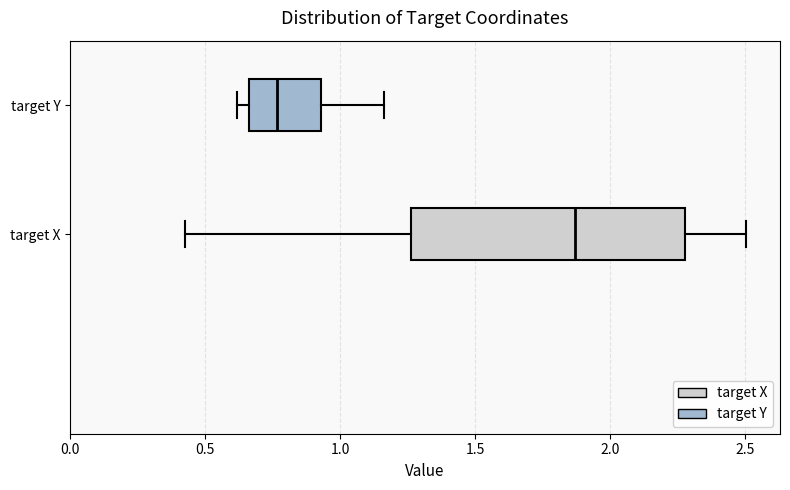

Reading bottom to top, transcribe this box plot: for each box, give where its median line is, the range the box spans, and where its two whiskers end, as read against the x-axis. The values are not printed on the chart, so give them approximately, as read against the axis.

target X: median 1.85, box 1.25 to 2.30, whiskers 0.40 to 2.50
target Y: median 0.75, box 0.65 to 0.95, whiskers 0.60 to 1.15